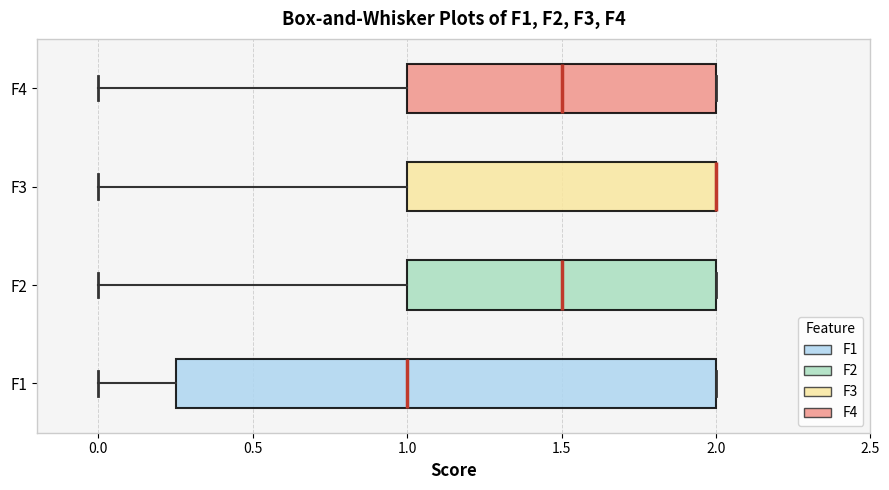

Reading bottom to top, read every box against the x-axis: the position of its median line, the range the box covers, and the ends of its whiskers. The values are not printed on the chart, so give them approximately, as read against the axis.

F1: median 1.00, box 0.25 to 2.00, whiskers 0.00 to 2.00
F2: median 1.50, box 1.00 to 2.00, whiskers 0.00 to 2.00
F3: median 2.00 (drawn on the box's right edge), box 1.00 to 2.00, whiskers 0.00 to 2.00
F4: median 1.50, box 1.00 to 2.00, whiskers 0.00 to 2.00